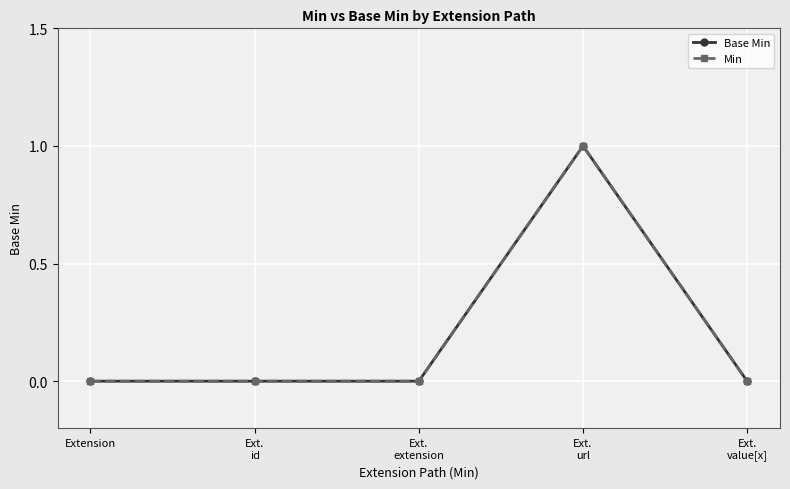

What is the sum of all Base Min values?

1